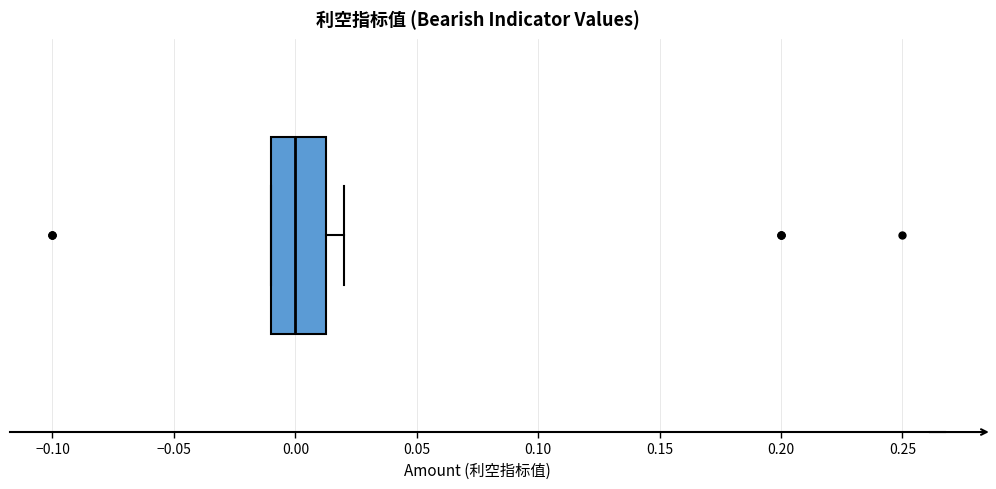

Read this box plot against the x-axis: the position of the median line, the range covered by the box, and the ends of both whiskers. The values are not printed on the chart, so give them approximately, as read against the axis.

median 0.000, box -0.010 to 0.015, whiskers -0.010 to 0.020